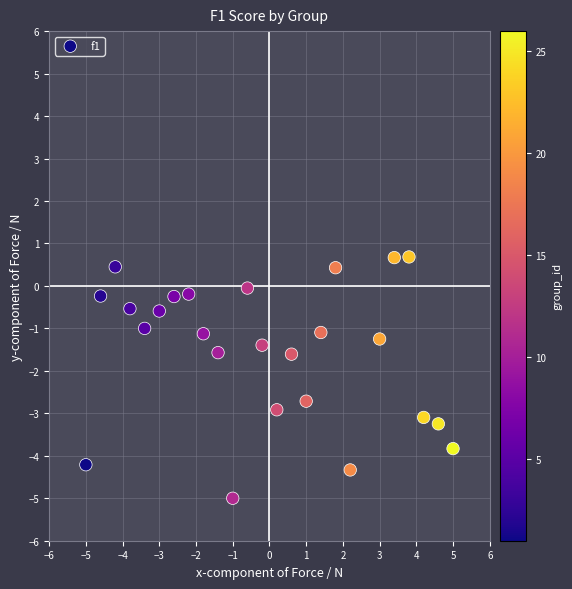

What is the range of Y values (max minus min)?

5.7